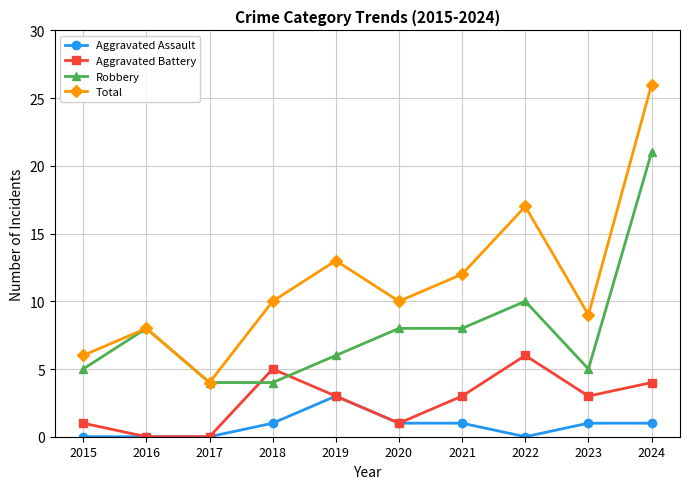

What is the difference between the Total values at 2017 and 2022?

13